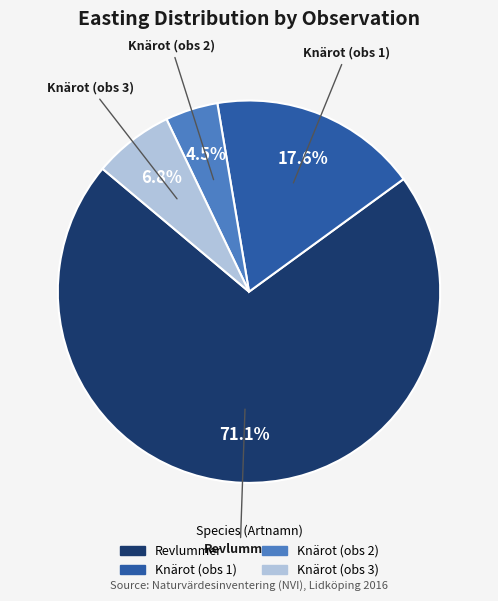

Is there a majority slice in this chart?

Yes